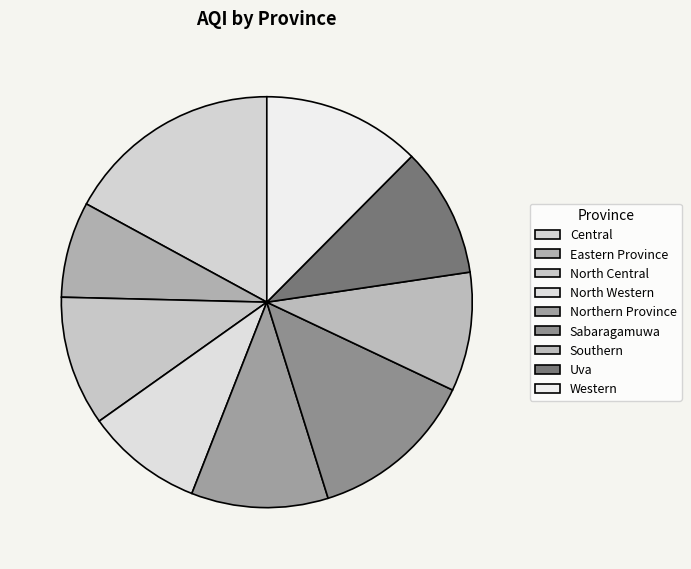

To the nearest percent, what portion does Northern Province represent?

11%